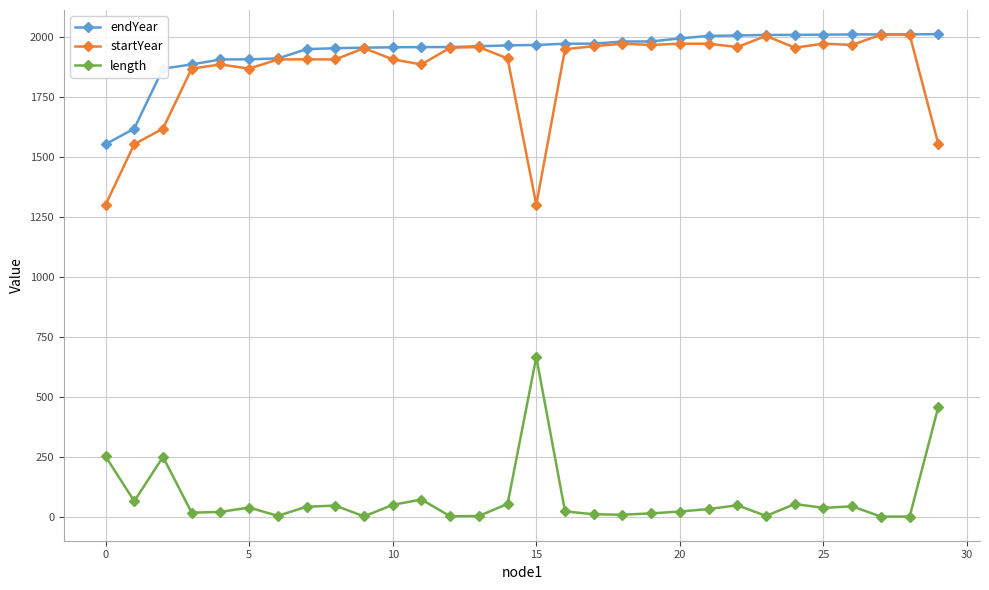

True or false: endYear and length cross at least once.

False